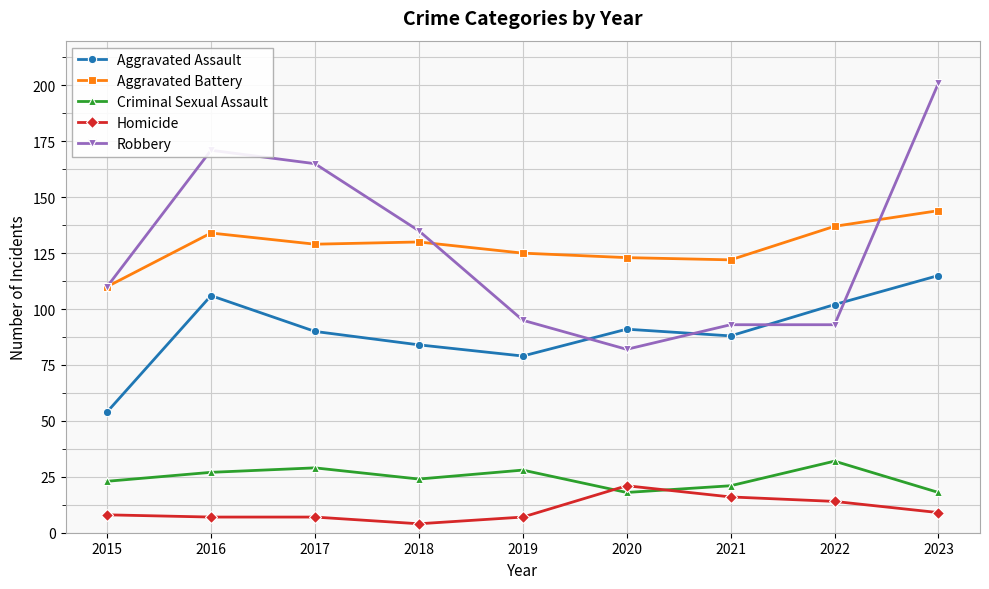

What is the total value across all series at 2020?

335